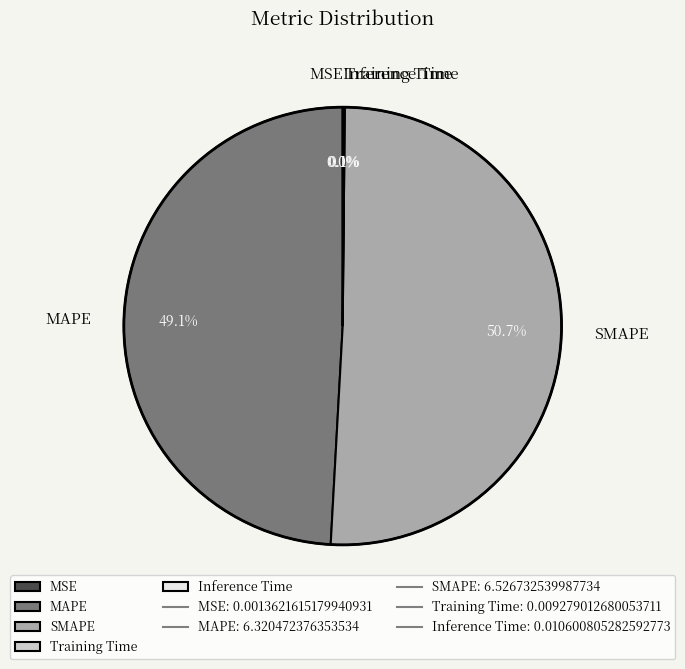

How much of the chart is everything except MAPE?

50.9%